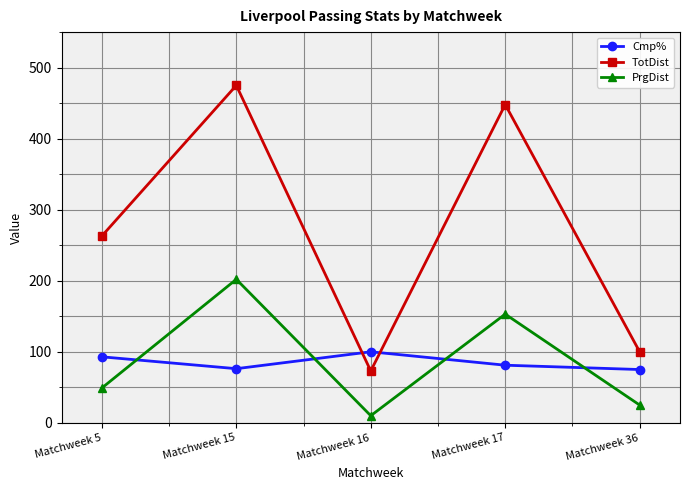

What is the approximate value of TotDist at Matchweek 15?

475.0